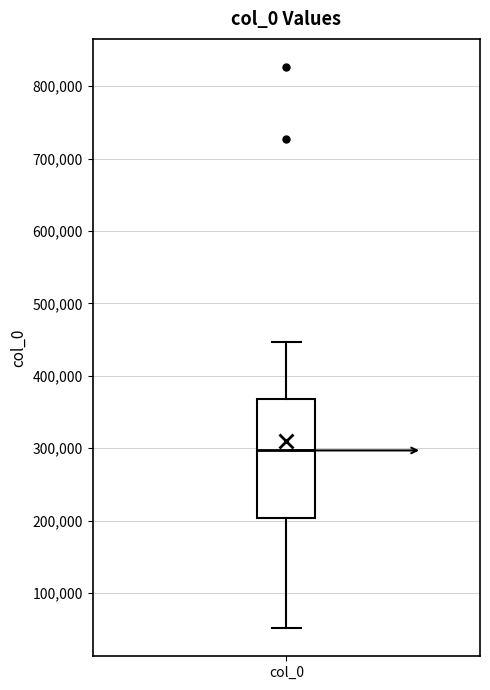

Where does the lower whisker of the box for col_0 end on the y-axis? The values are not printed on the chart, so give them approximately, as read against the axis.

50000